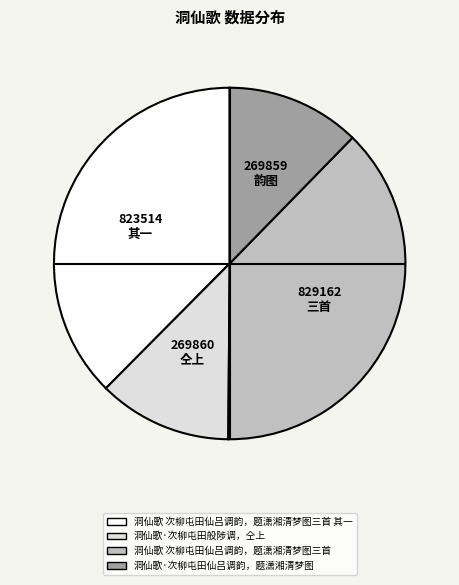

How many slices are in this pie chart?

4